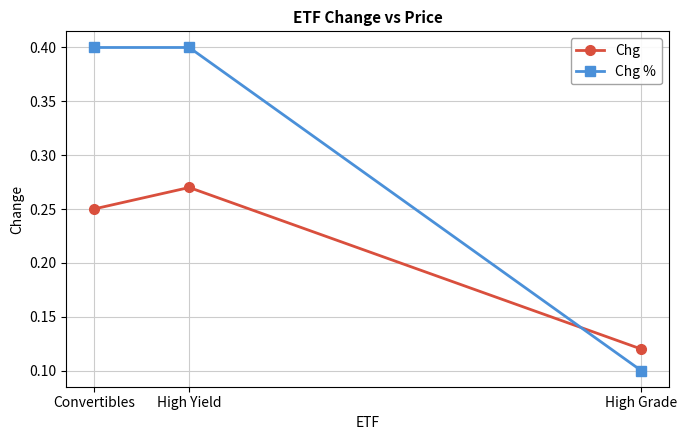

Which series has the widest spread of values?

Chg %